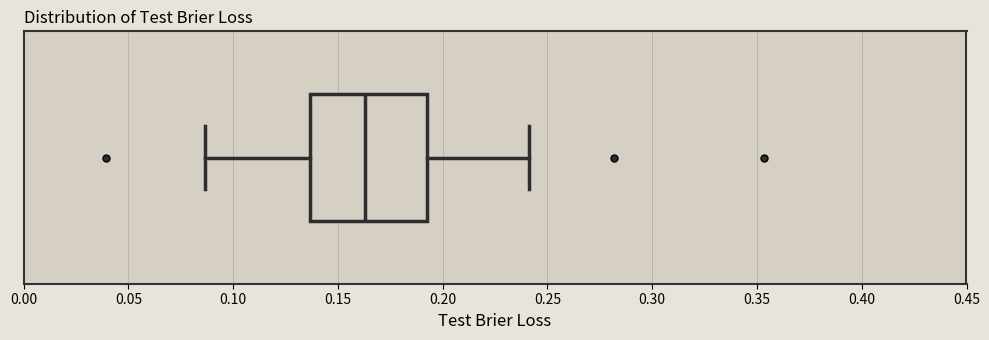

Transcribe this box plot: give where the median line is, the range the box spans, and where the two whiskers end, as read against the x-axis. The values are not printed on the chart, so give them approximately, as read against the axis.

median 0.165, box 0.135 to 0.195, whiskers 0.085 to 0.240